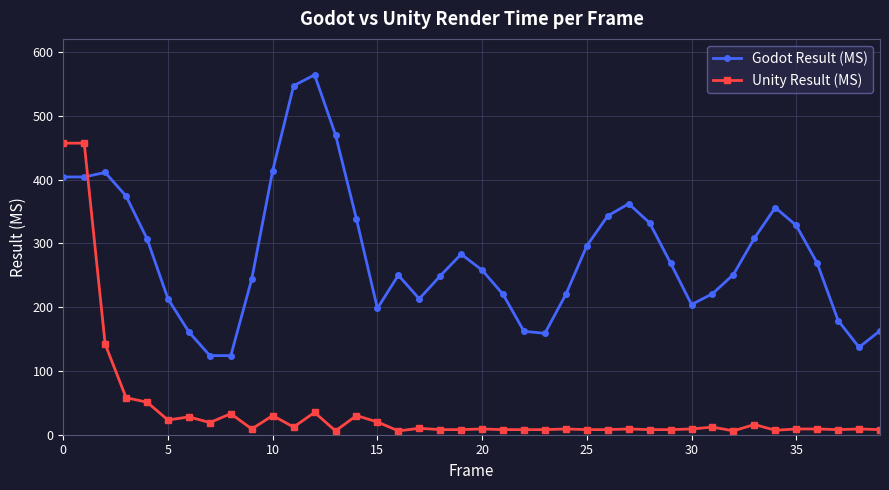

What is the maximum value for Unity Result (MS)?

457